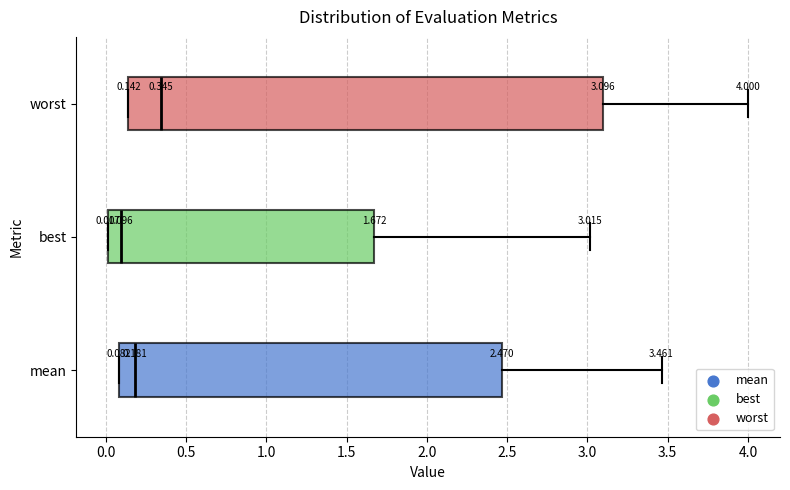

Which box is the widest, from its left edge to its right edge?

worst